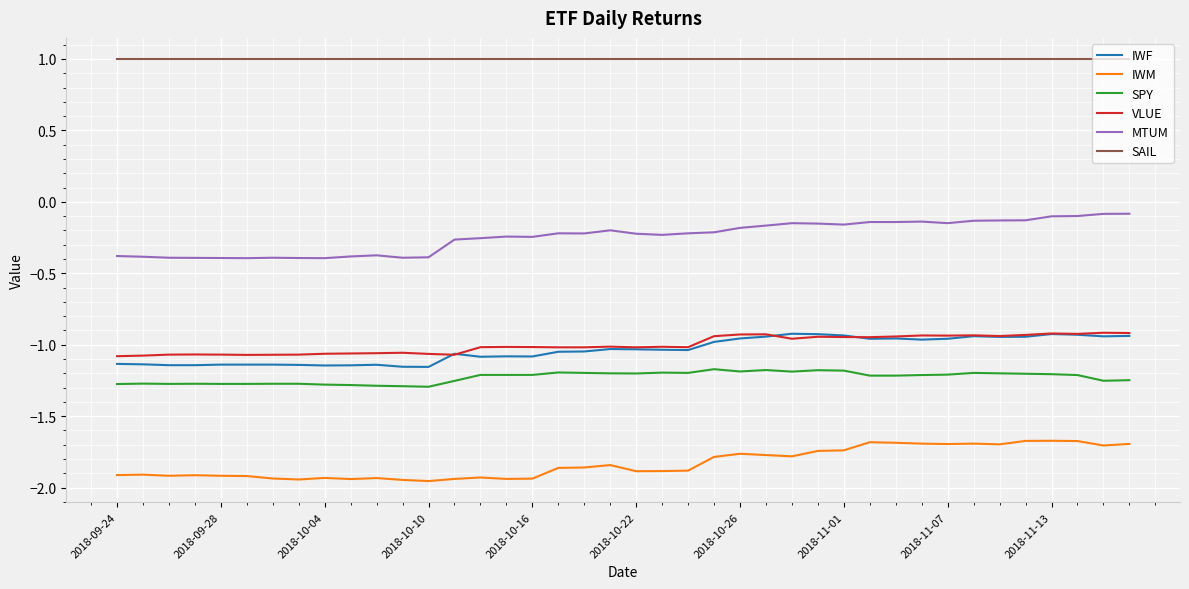

What is the lowest value of the SAIL series?

1.0